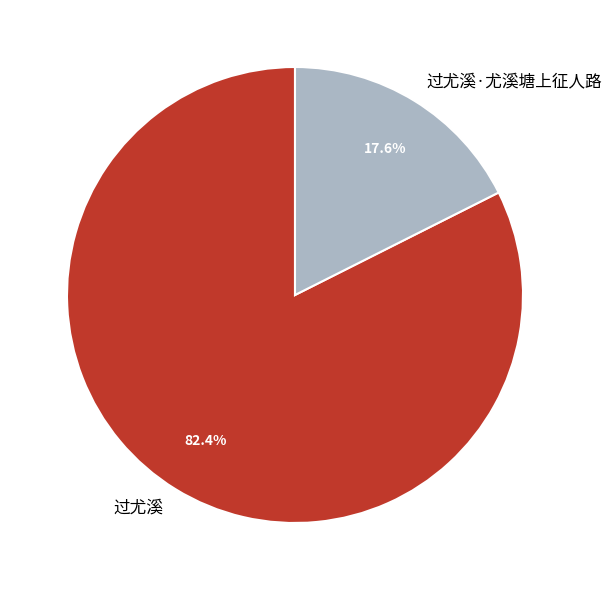

Is there any slice that represents more than half of the pie?

Yes